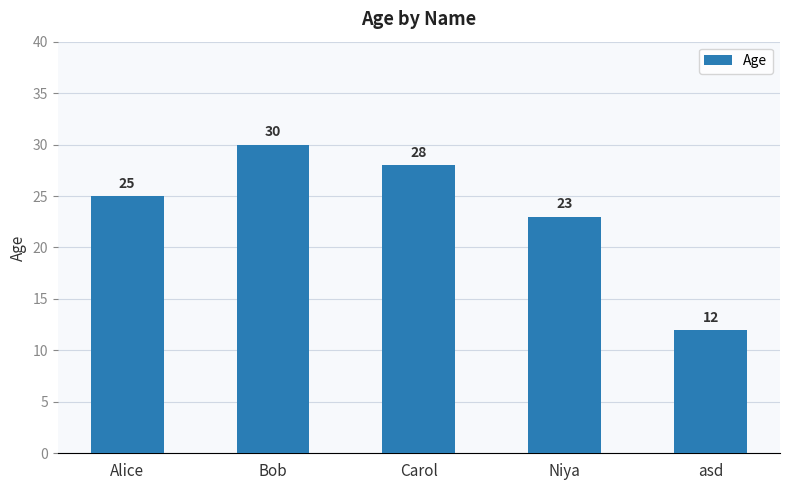

Which label corresponds to the largest value in the chart?

Bob